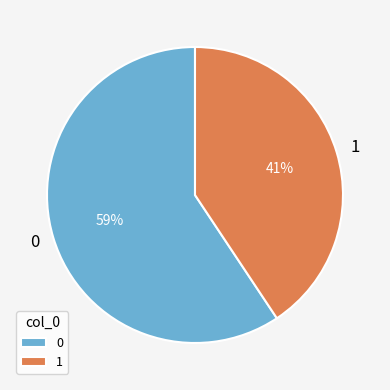

To the nearest percent, what is the average slice percentage?

50%